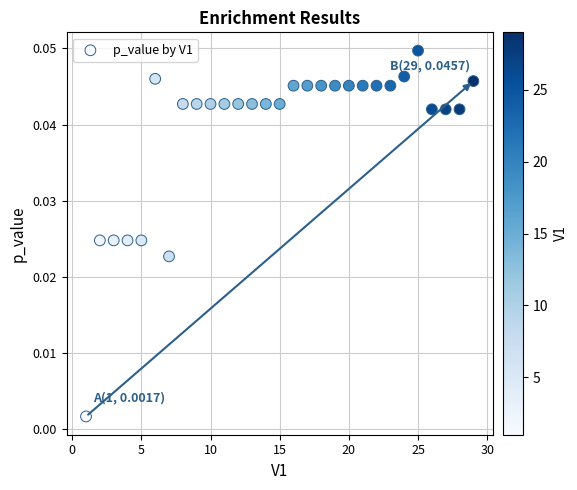

What is the range of X values (max minus min)?

28.0